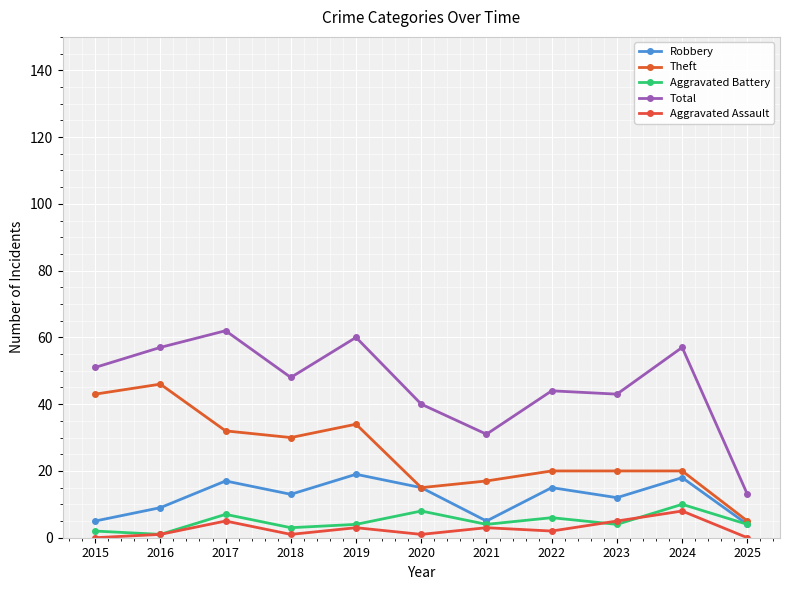

What are all the series names shown in the legend?

Robbery, Theft, Aggravated Battery, Total, Aggravated Assault